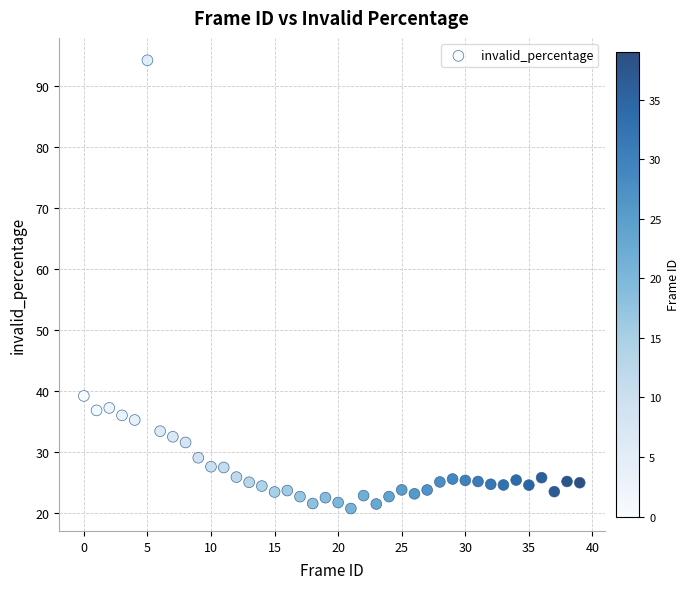

What Y value in the scatter plot is closest to 57?

39.2